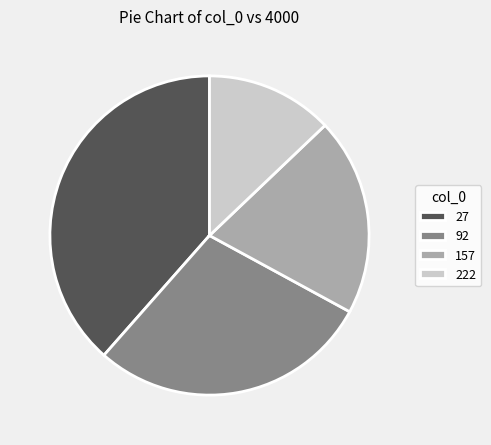

Between 157 and 92, which is larger?

92